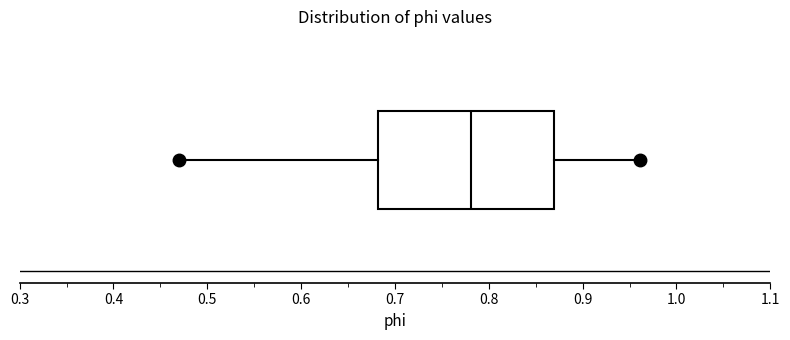

Where does the median line of the box sit on the x-axis? The values are not printed on the chart, so give them approximately, as read against the axis.

0.78